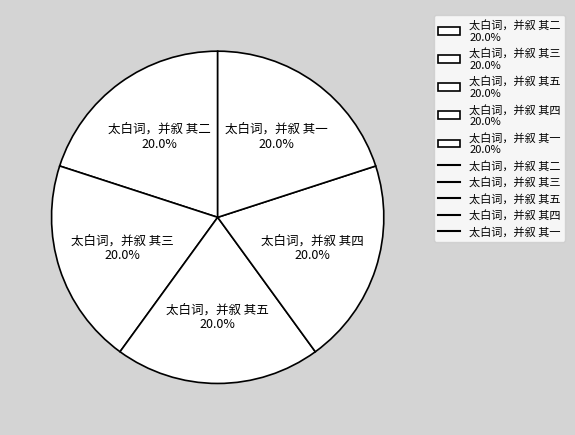

Approximately how many times larger is the value at 太白词，并叙 其一 20.0% compared to 太白词，并叙 其二 20.0%?

1.0